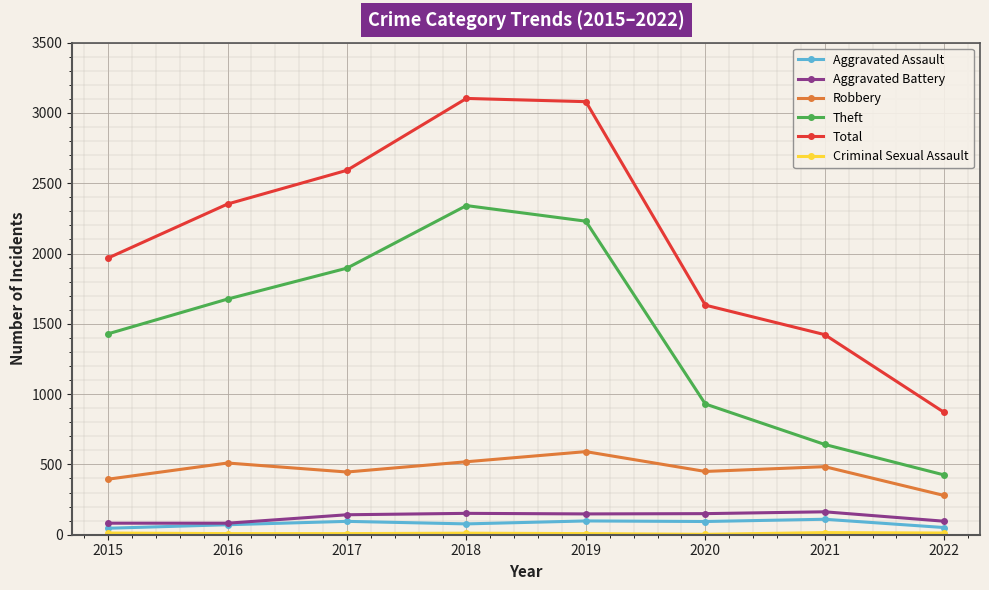

What is the spread (max minus min) of values at 2016?

2344